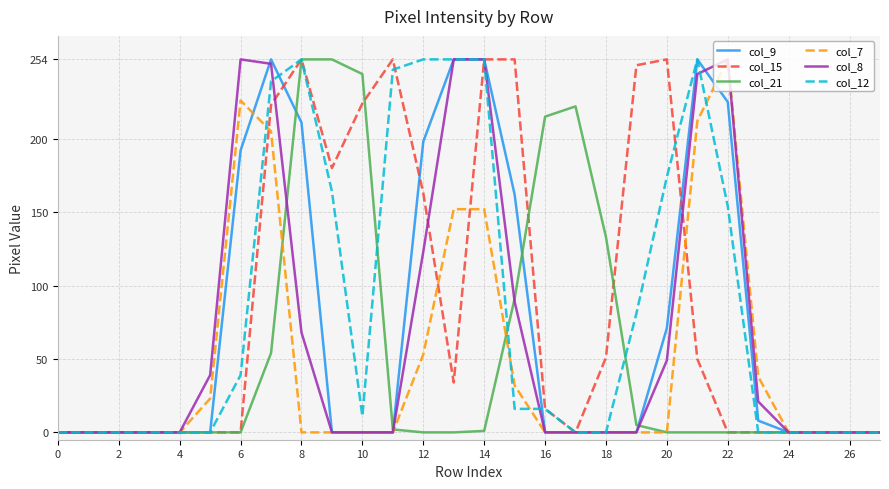

Is this an area chart (filled region under the line)?

No